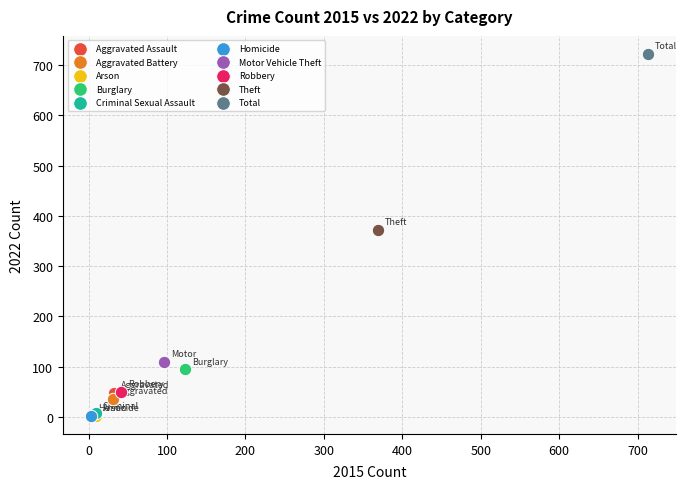

What are all the series names shown in the legend?

Aggravated Assault, Aggravated Battery, Arson, Burglary, Criminal Sexual Assault, Homicide, Motor Vehicle Theft, Robbery, Theft, Total